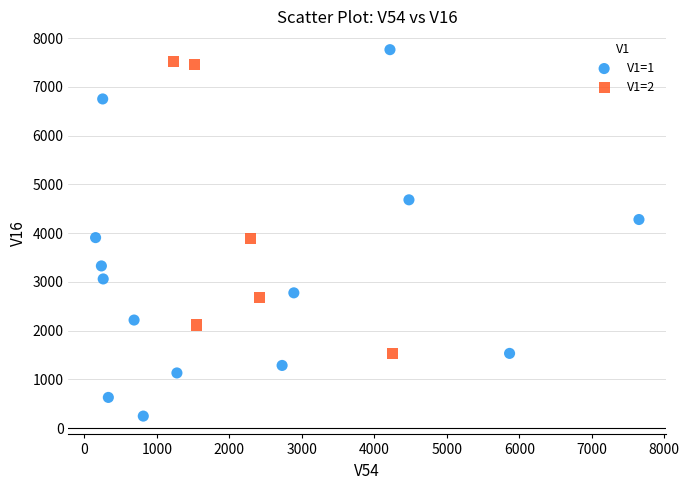

Which series has the widest spread of Y values?

V1=1